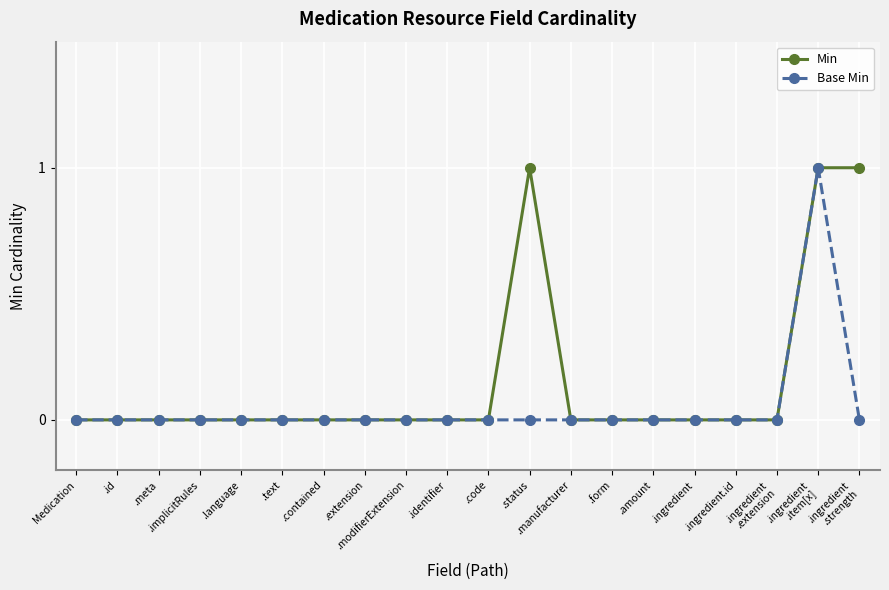

Is this an area chart (filled region under the line)?

No